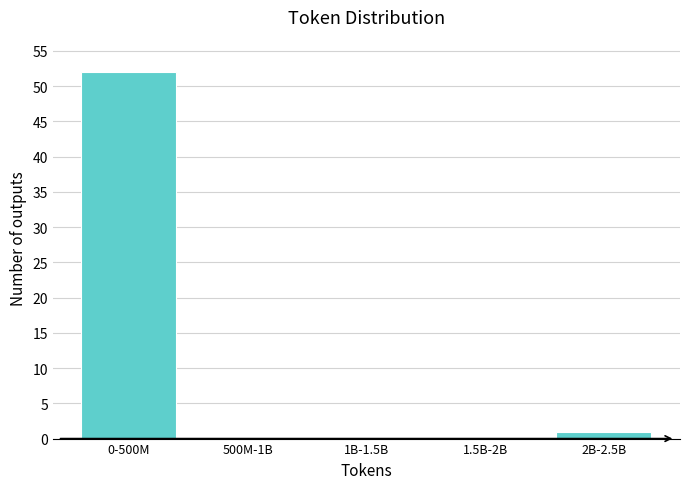

Reading left to right, transcribe all the data shown in this chart.

0-500M=52	500M-1B=0	1B-1.5B=0	1.5B-2B=0	2B-2.5B=1